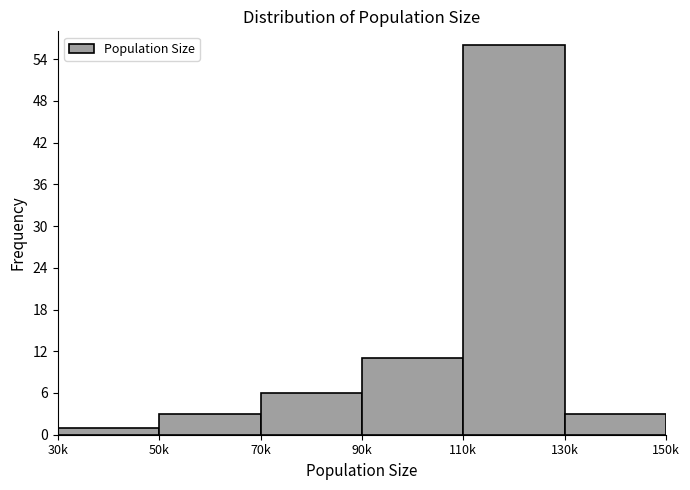

Reading left to right, transcribe all the data shown in this chart.

1	3	6	11	56	3